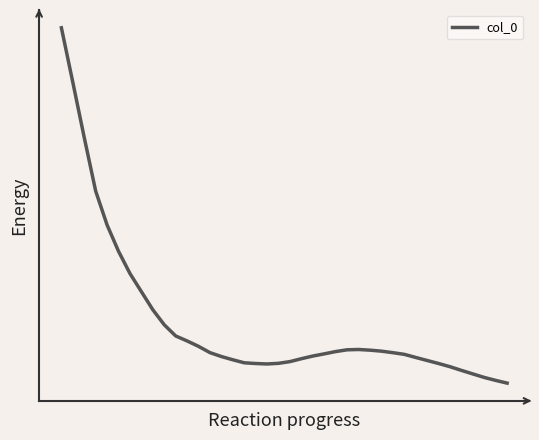

Does the chart have visible grid lines?

No